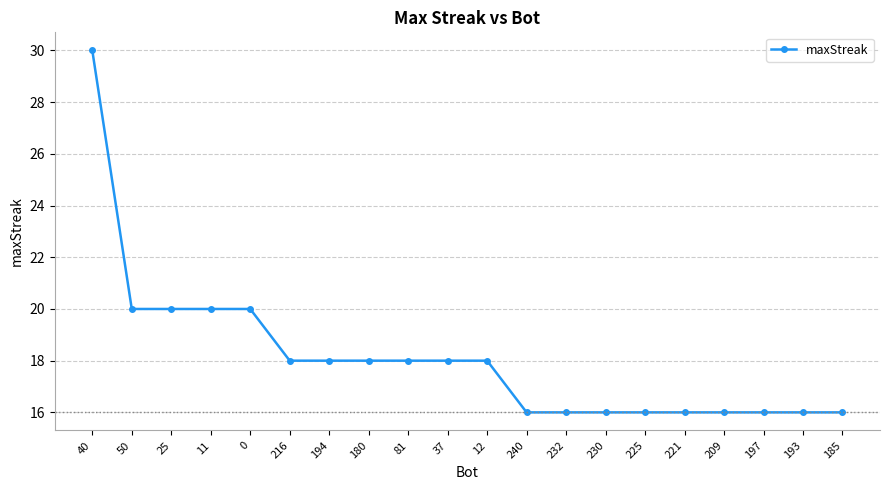

What is the difference between the maximum and minimum values?

14